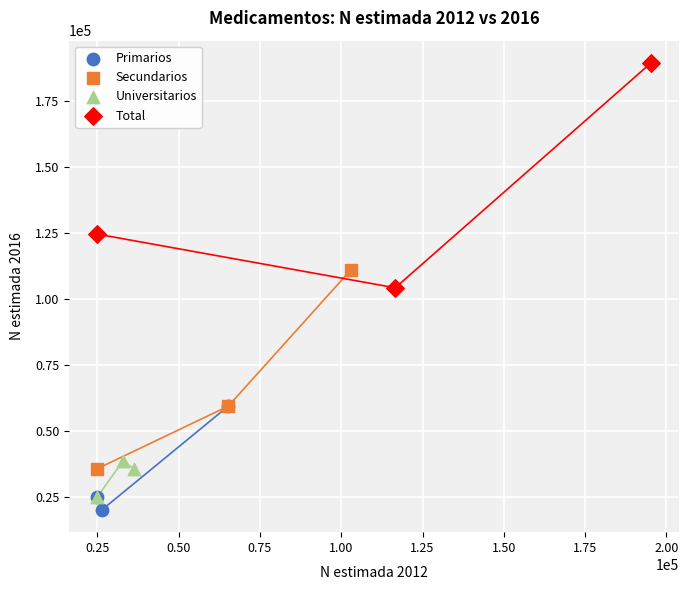

Which series reaches the maximum Y coordinate?

Total